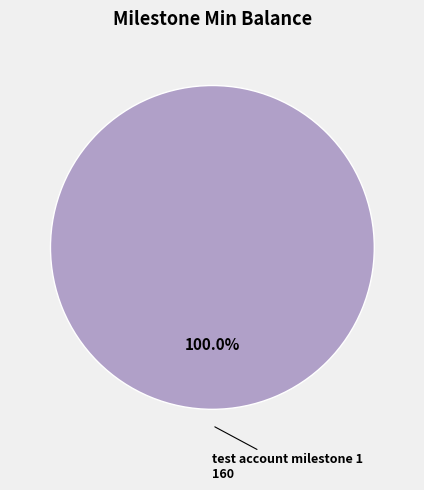

Does any single category account for the majority?

Yes